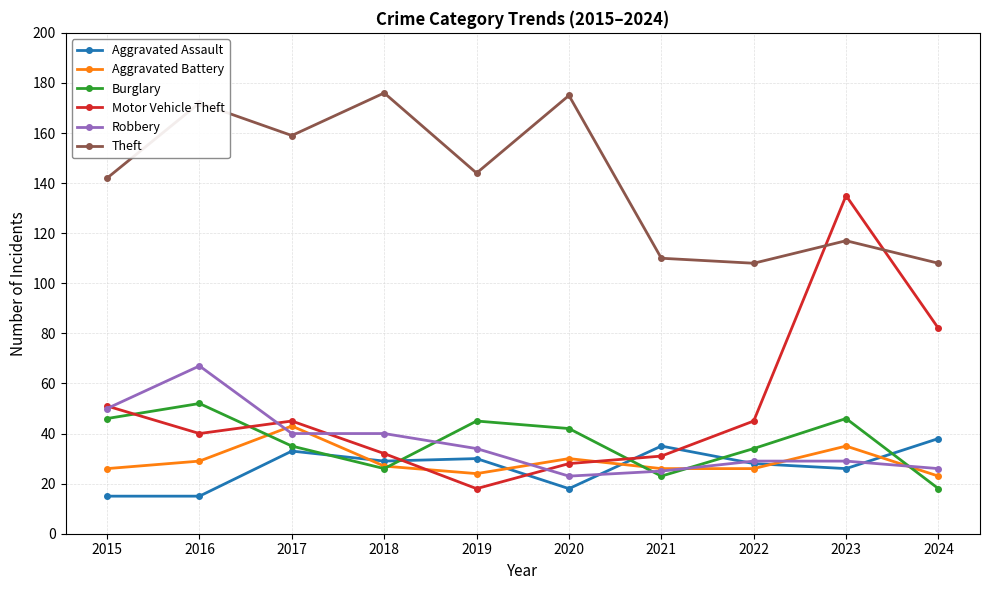

Rank the series at 2016 from highest to lowest value.

Theft, Robbery, Burglary, Motor Vehicle Theft, Aggravated Battery, Aggravated Assault